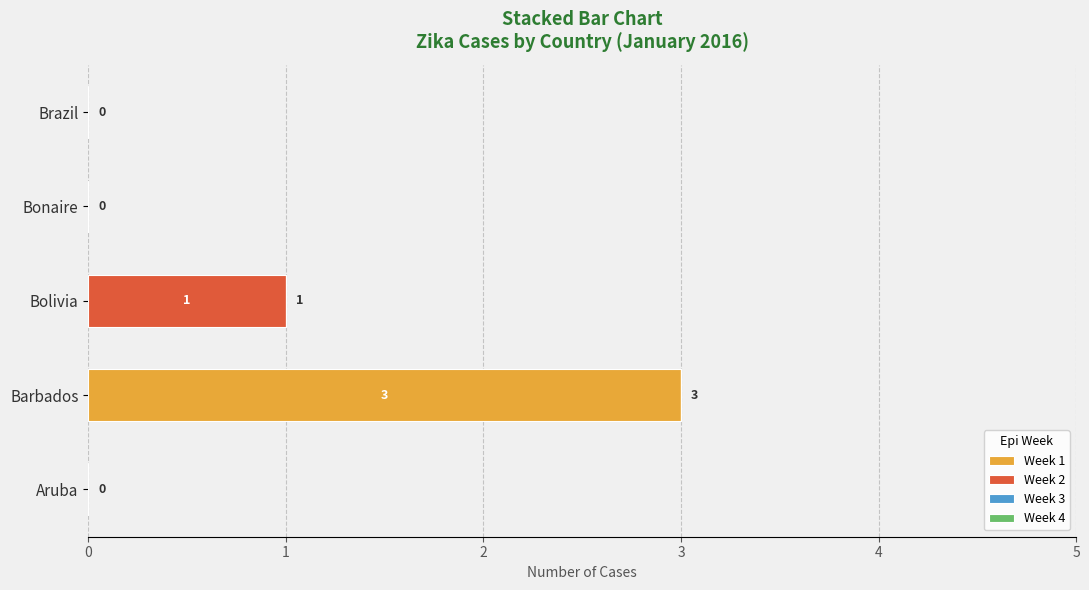

True or false: Week 1 has a value of 3 at Barbados.

True